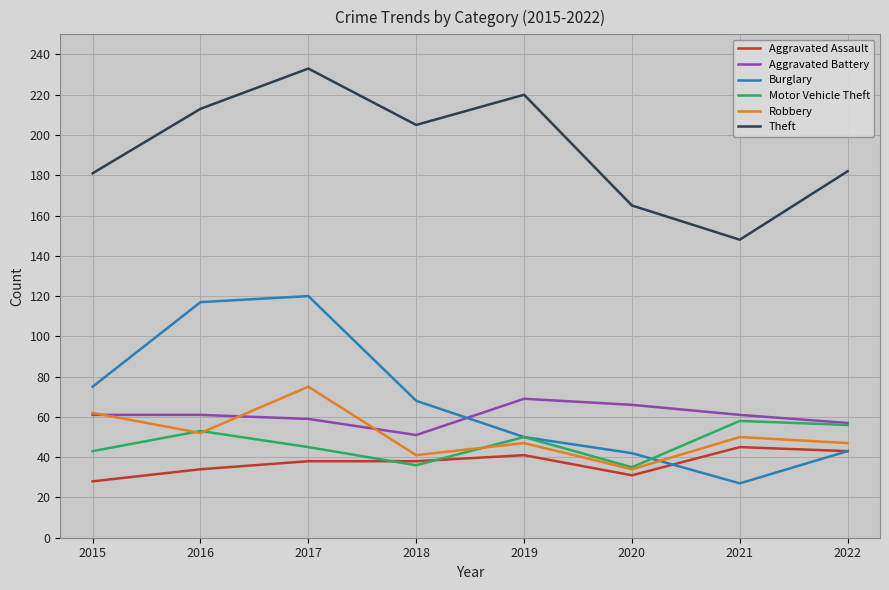

The value of Robbery at 2020 is 59. True or false?

False